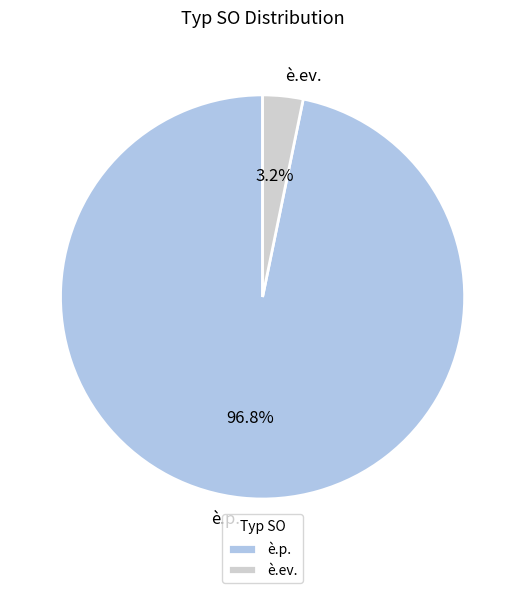

How many segments does this pie chart have?

2